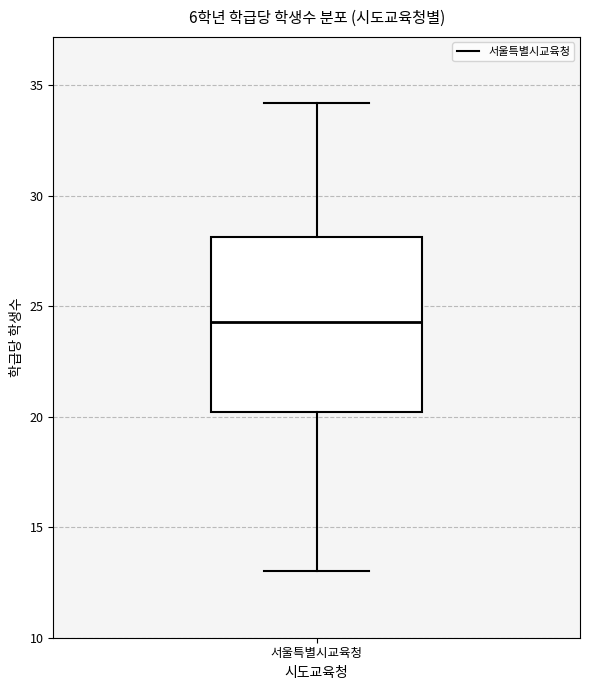

Transcribe this box plot: give where the median line is, the range the box spans, and where the two whiskers end, as read against the y-axis. The values are not printed on the chart, so give them approximately, as read against the axis.

median 24.5, box 20.0 to 28.0, whiskers 13.0 to 34.0